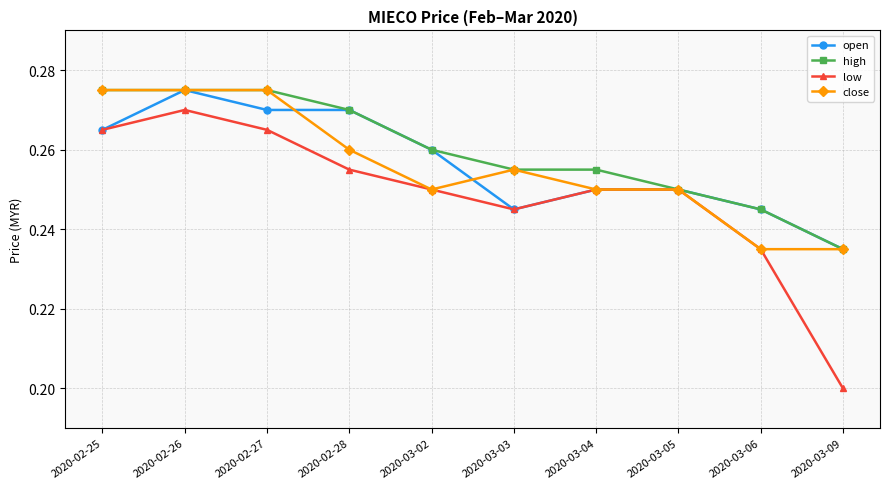

What is the label of the 7th point from the right?

2020-02-28